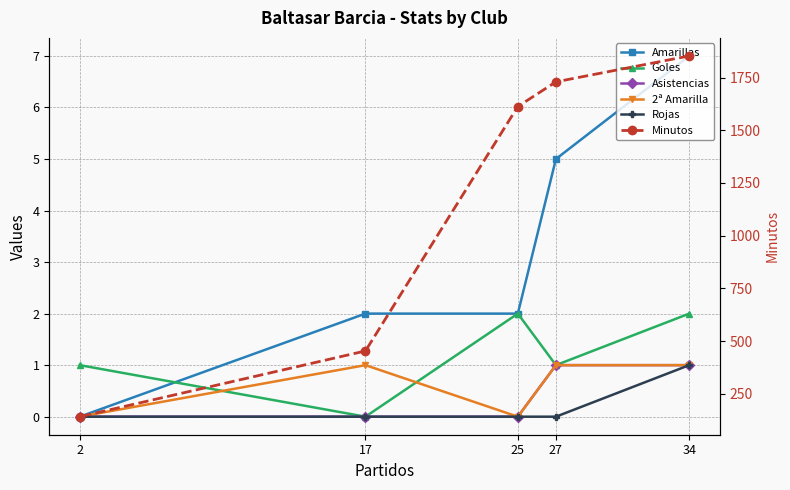

What is the difference between the maximum and second lowest values in the Asistencias series?

1